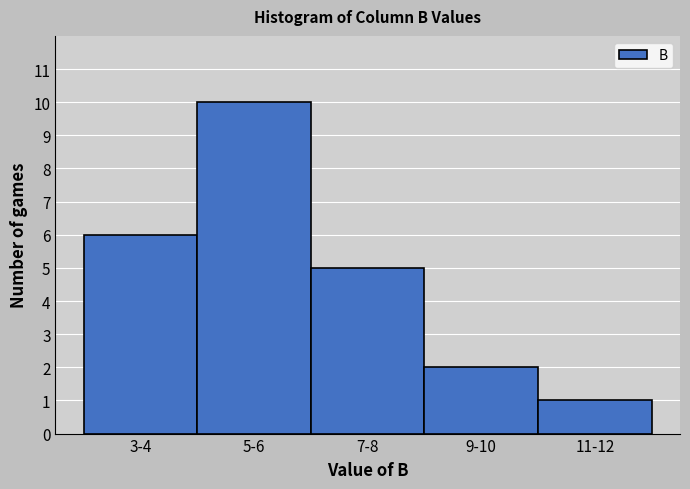

Reading left to right, list all the values displayed in this chart.

3-4=6	5-6=10	7-8=5	9-10=2	11-12=1